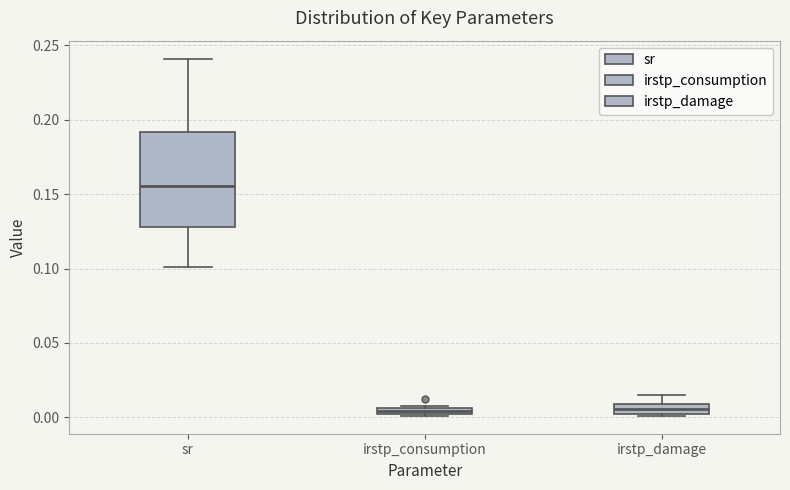

Where does the median line of the box for irstp_damage sit on the y-axis? The values are not printed on the chart, so give them approximately, as read against the axis.

0.005